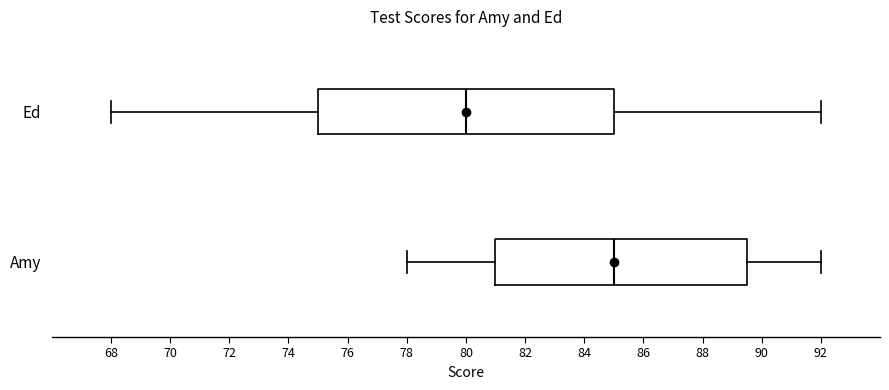

Which box has the furthest to the left median line?

Ed